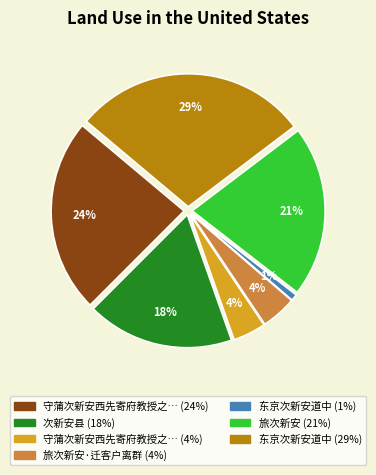

To the nearest percent, what is the difference between the largest and smallest slice percentages?

28%